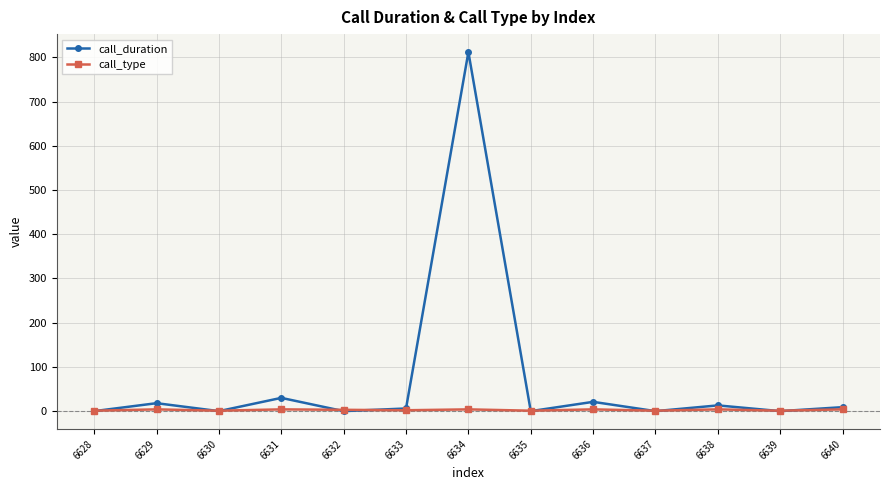

How many lines are shown in the chart?

2